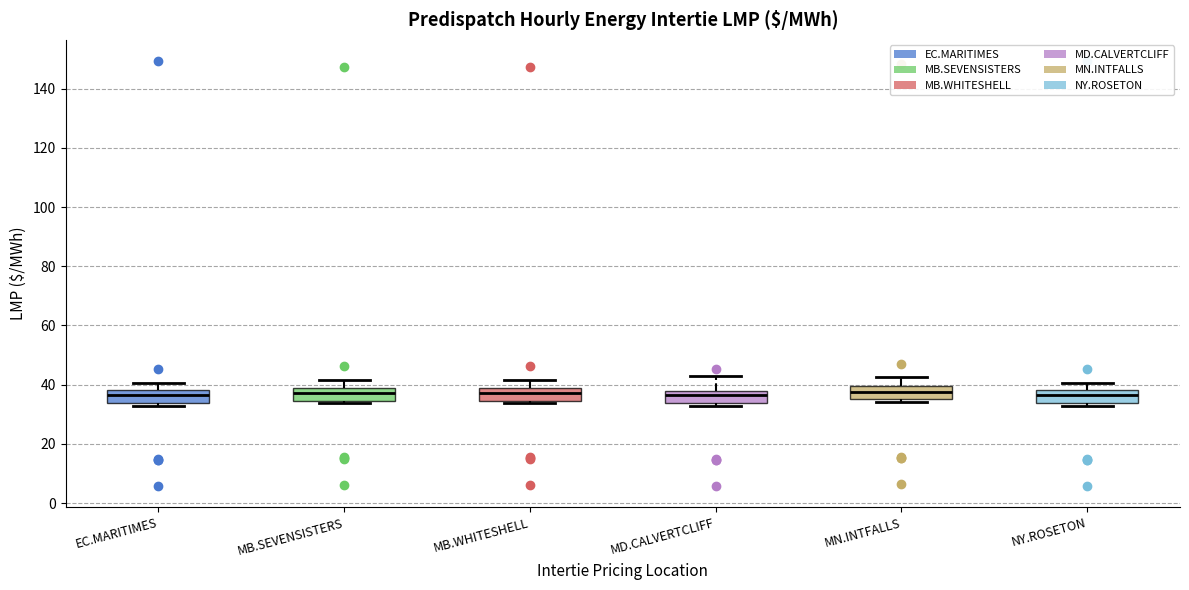

Reading left to right, transcribe this box plot: for each box, give where its median line is, the range the box spans, and where its two whiskers end, as read against the y-axis. The values are not printed on the chart, so give them approximately, as read against the axis.

EC.MARITIMES: median 36, box 34 to 38, whiskers 32 to 40
MB.SEVENSISTERS: median 38 (inside the box), box 34 to 38, whiskers 34 (just below the box's lower edge) to 42
MB.WHITESHELL: median 38 (inside the box), box 34 to 38, whiskers 34 (just below the box's lower edge) to 42
MD.CALVERTCLIFF: median 36, box 34 to 38, whiskers 32 to 42
MN.INTFALLS: median 38, box 36 to 40, whiskers 34 to 42
NY.ROSETON: median 36, box 34 to 38, whiskers 32 to 40